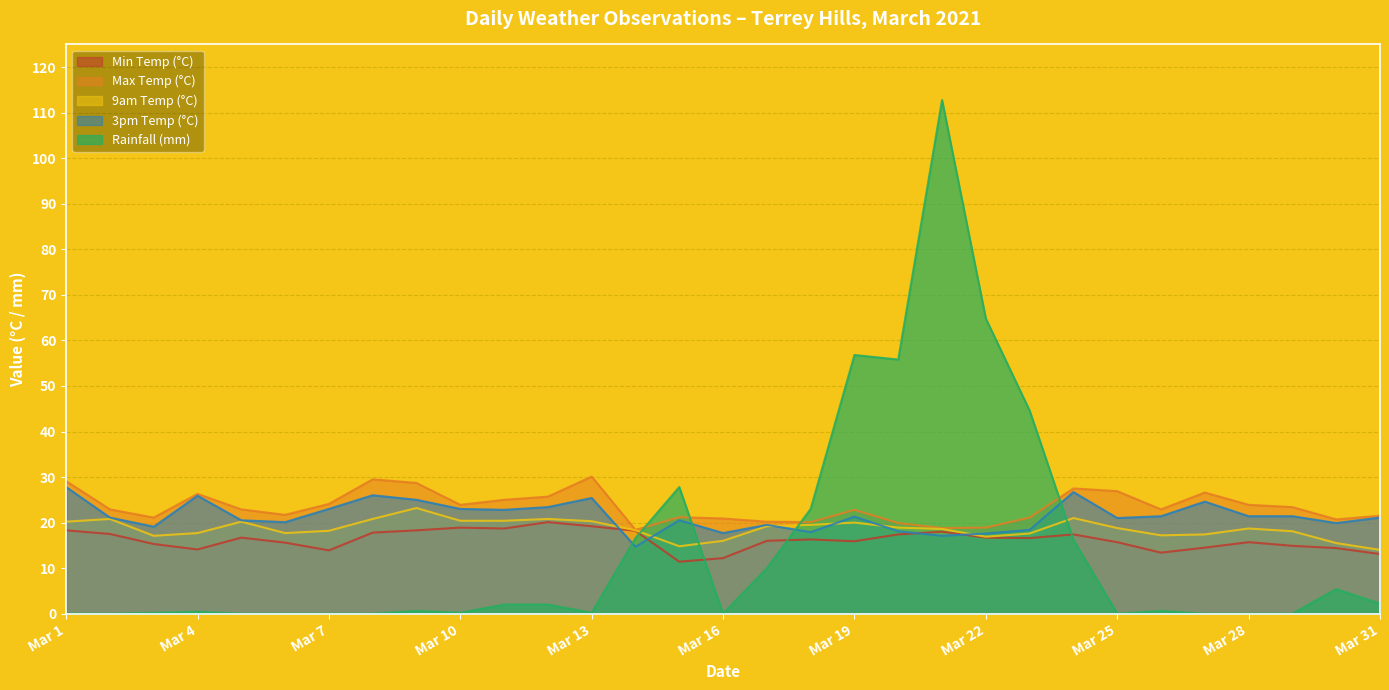

True or false: Max Temp (°C) has a value of 30.1 at Mar 13.

True